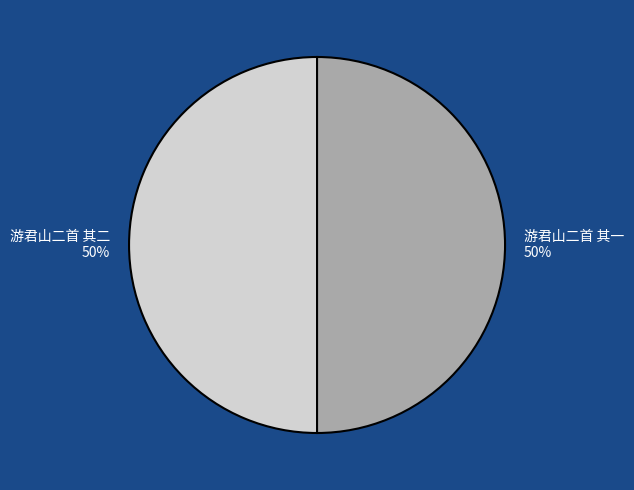

How many segments does this pie chart have?

2